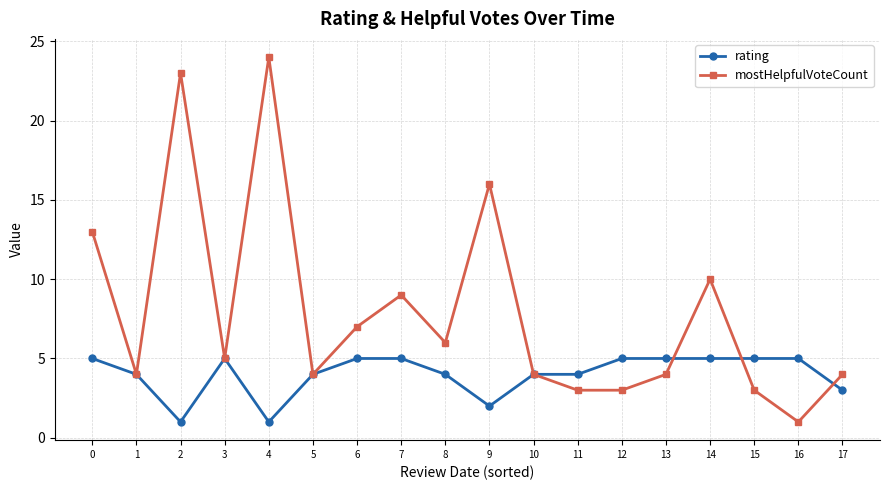

The value of mostHelpfulVoteCount at 13 is 4. True or false?

True